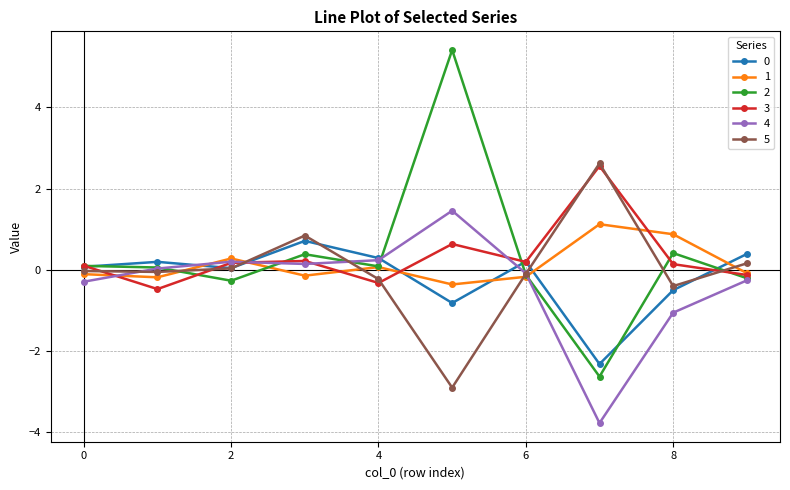

What is the value of the 3 point at the 2nd from the left?

-0.5